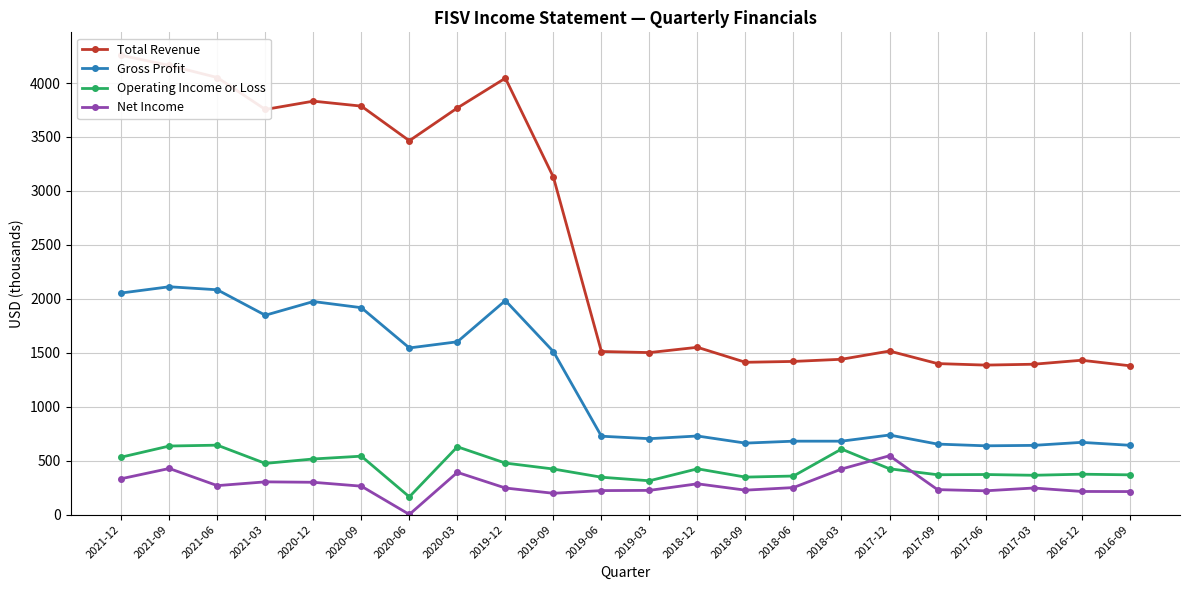

At which category does the chart reach its minimum across all series?

2020-06